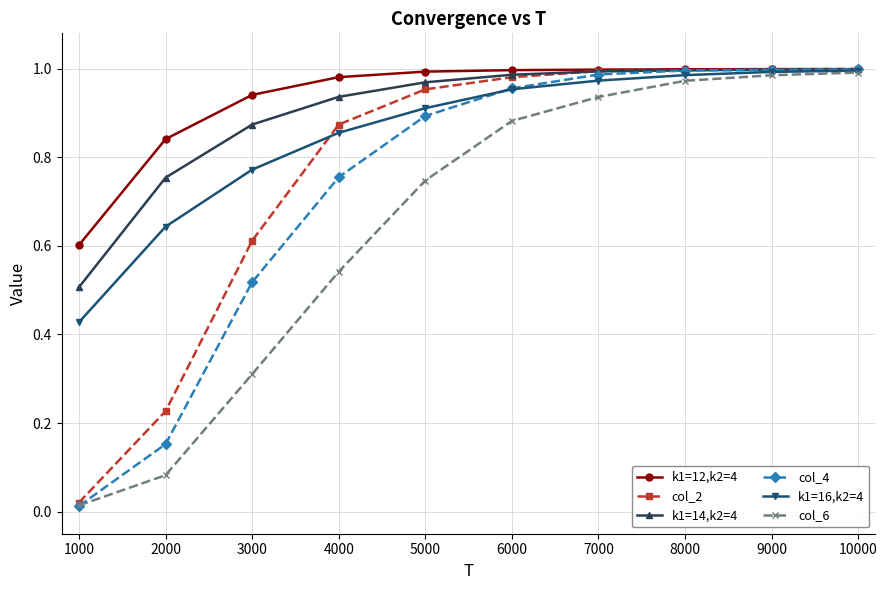

True or false: k1=12,k2=4 has a value of 0.3 at 2000.

False